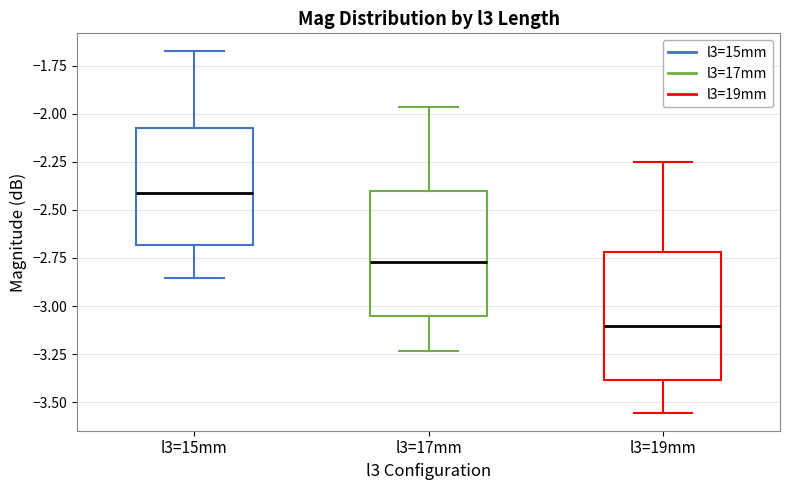

Reading left to right, transcribe this box plot: for each box, give where its median line is, the range the box spans, and where its two whiskers end, as read against the y-axis. The values are not printed on the chart, so give them approximately, as read against the axis.

l3=15mm: median -2.40, box -2.70 to -2.05, whiskers -2.85 to -1.70
l3=17mm: median -2.75, box -3.05 to -2.40, whiskers -3.25 to -1.95
l3=19mm: median -3.10, box -3.40 to -2.70, whiskers -3.55 to -2.25